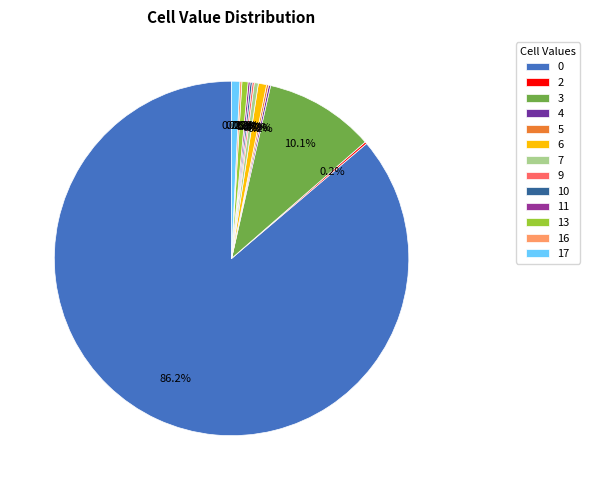

What is the ratio of the value at 17 to the value at 13?

1.3